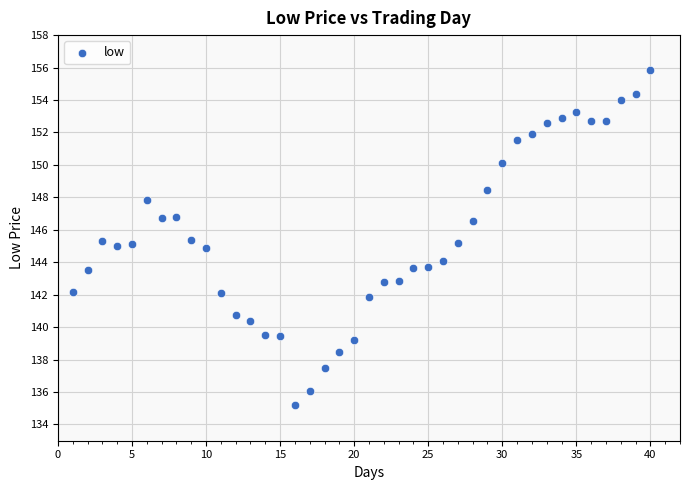

What is the range of Y values (max minus min)?

20.6